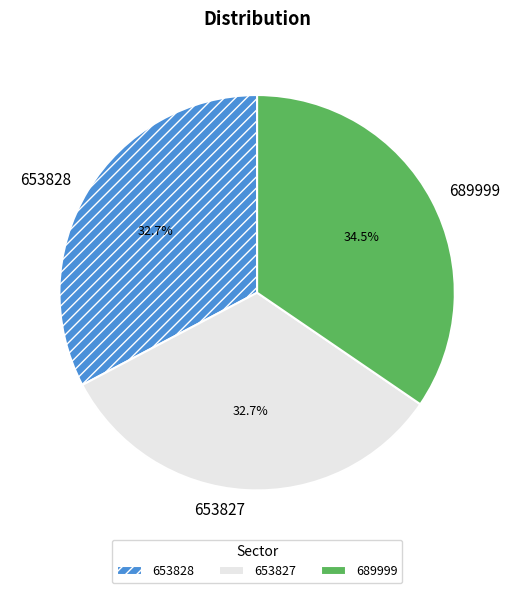

What is the largest slice in the pie chart?

689999